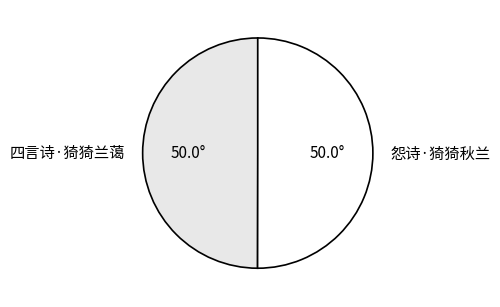

The 四言诗·猗猗兰蔼 slice represents 50% of the pie. True or false?

True